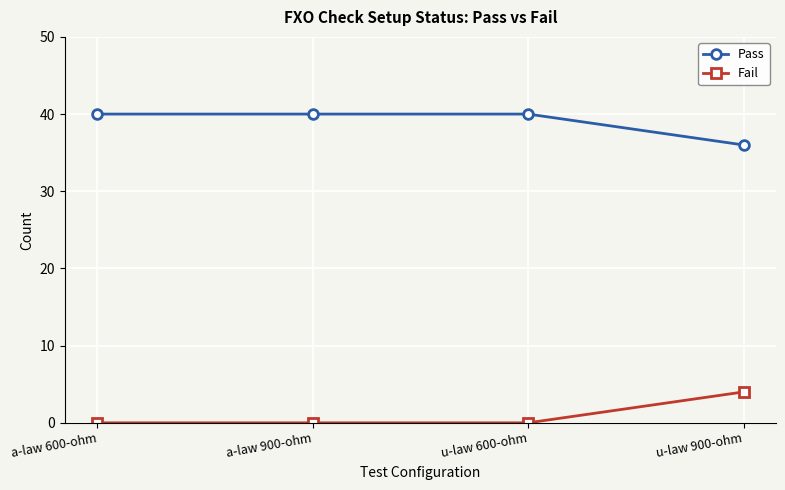

What is the sum of all Pass values?

156